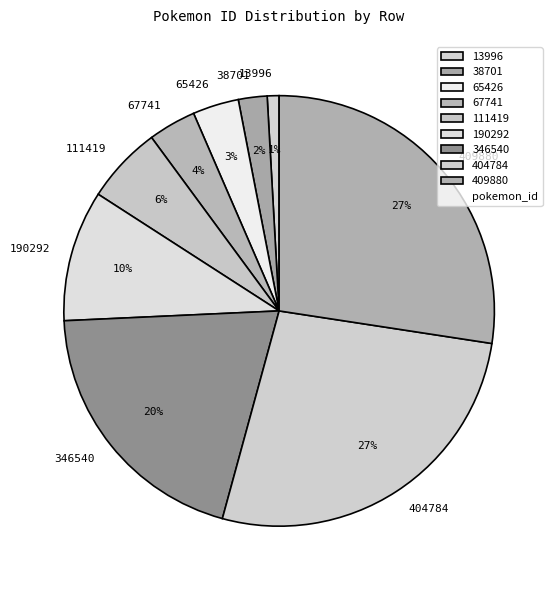

Which slice is the smallest?

13996